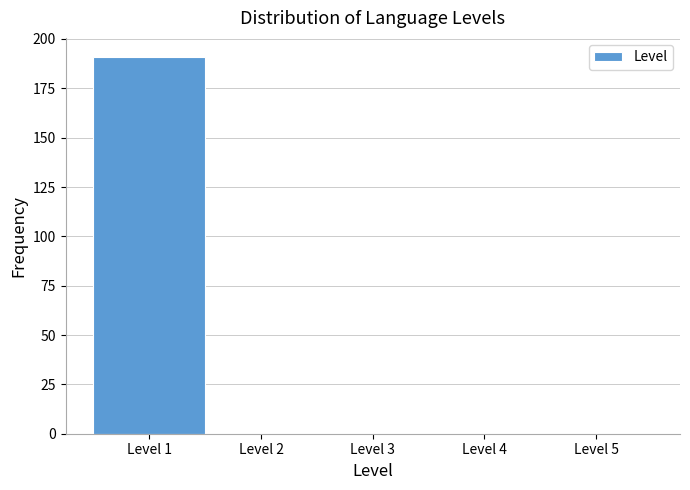

Reading right to left, transcribe all the data shown in this chart.

Level 5=0	Level 4=0	Level 3=0	Level 2=0	Level 1=191